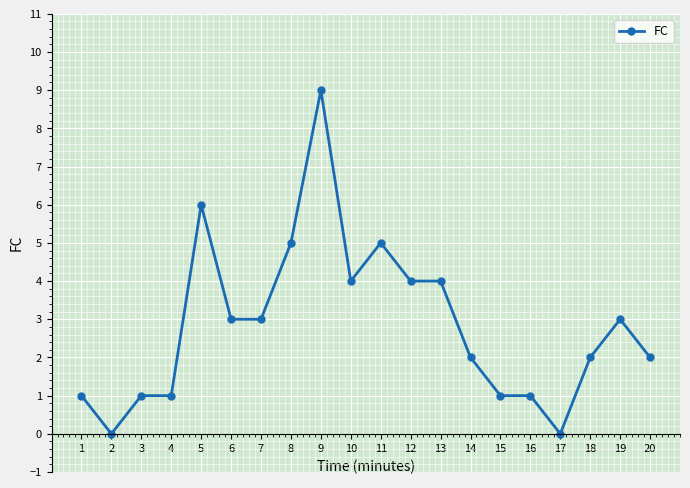

What is the greatest value displayed?

9